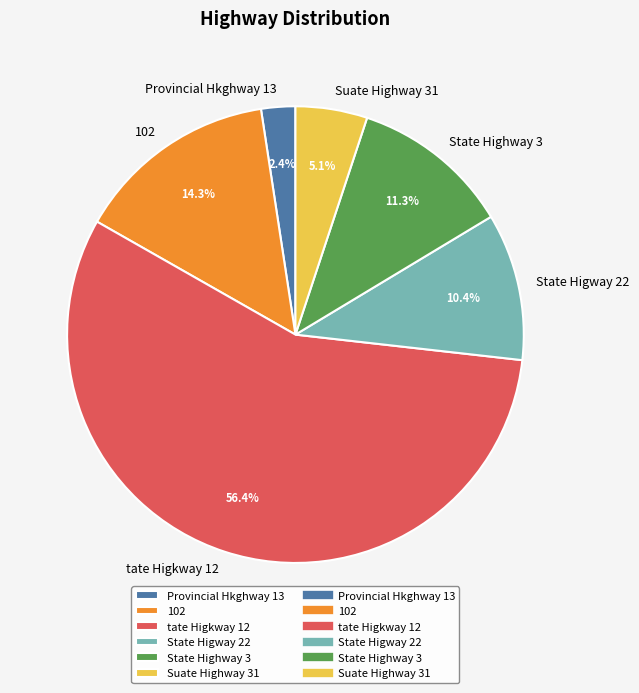

To the nearest percent, what is the difference between the largest and smallest slice percentages?

54%